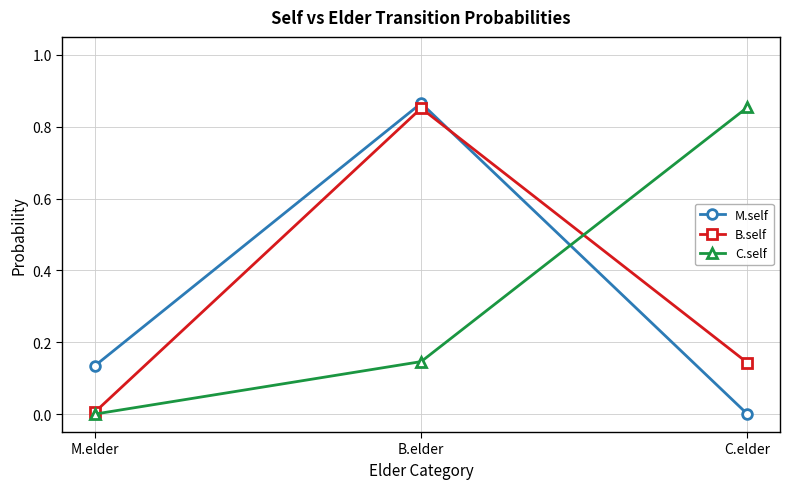

Rank the categories by M.self value from lowest to highest.

C.elder, M.elder, B.elder